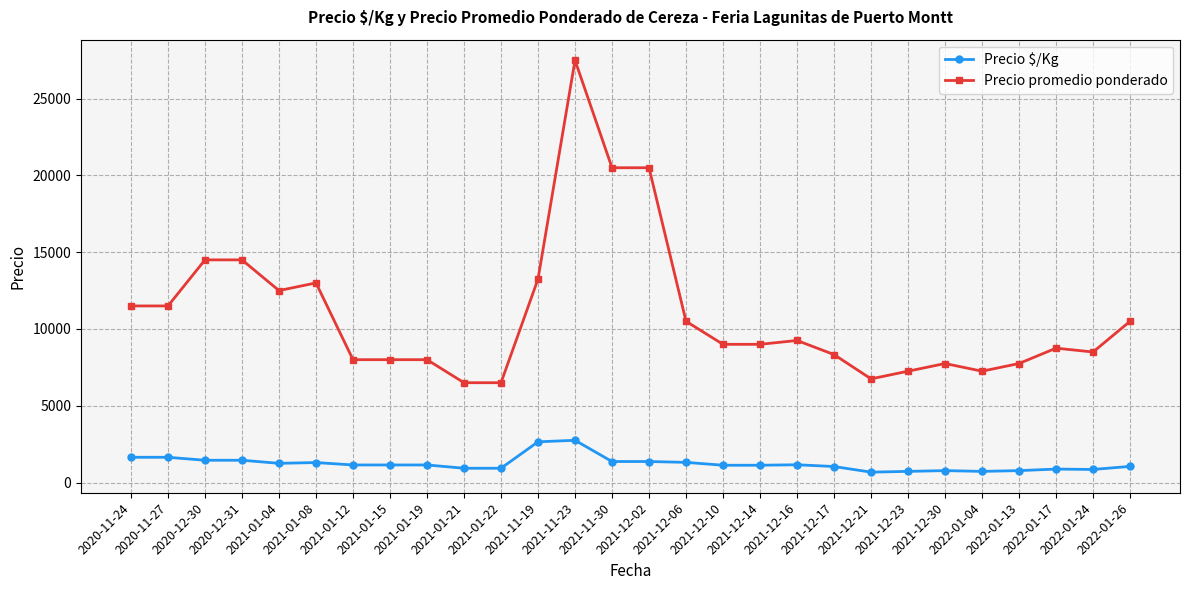

What is the difference between the maximum and minimum values in the Precio $/Kg series?

2075.0